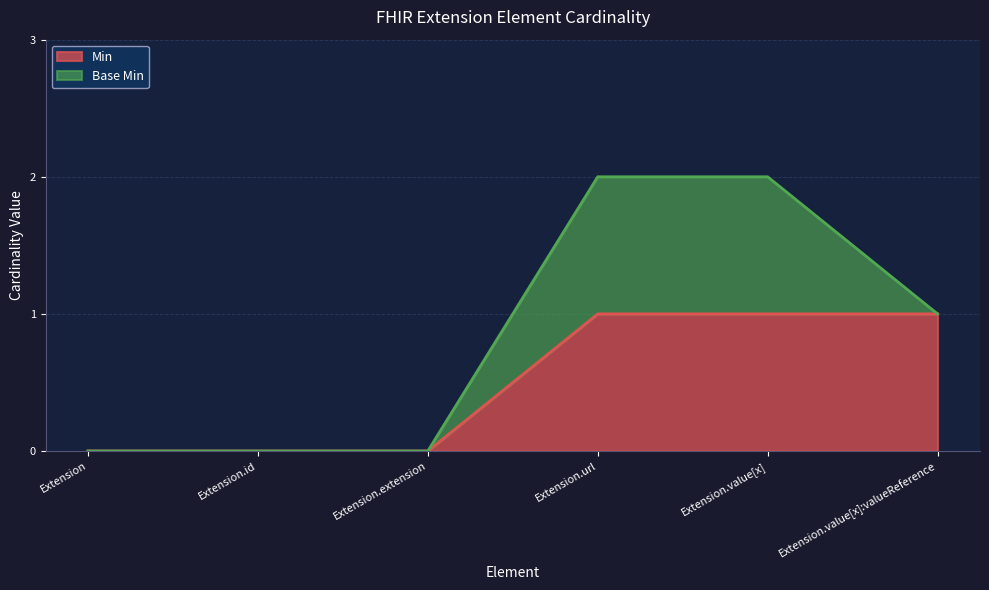

The chart shows a value of 1 at Extension.url. True or false?

True